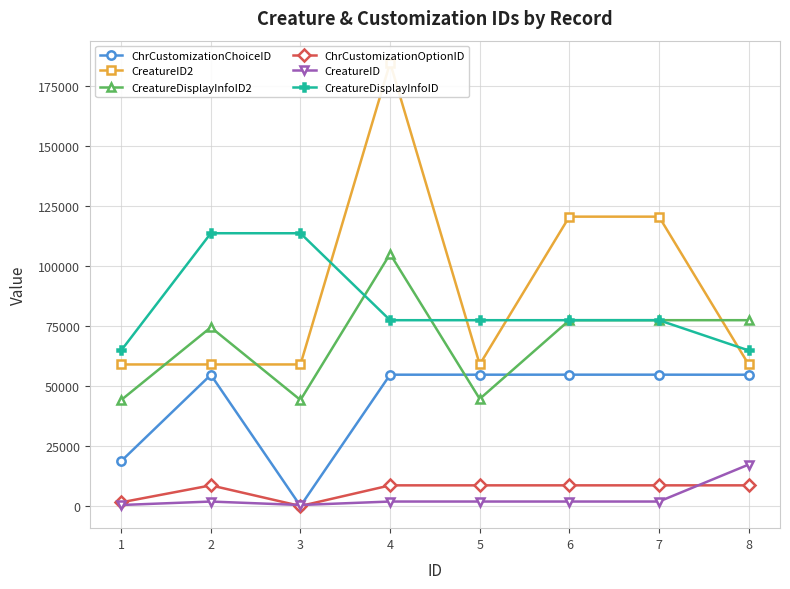

Is it true that CreatureDisplayInfoID2 equals 135102 at 8?

False